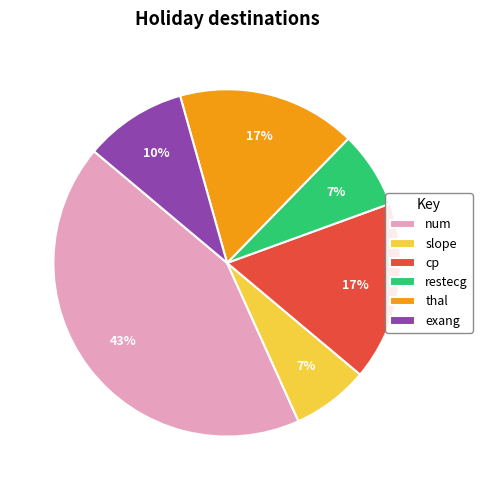

To the nearest percent, what is the average slice percentage?

17%